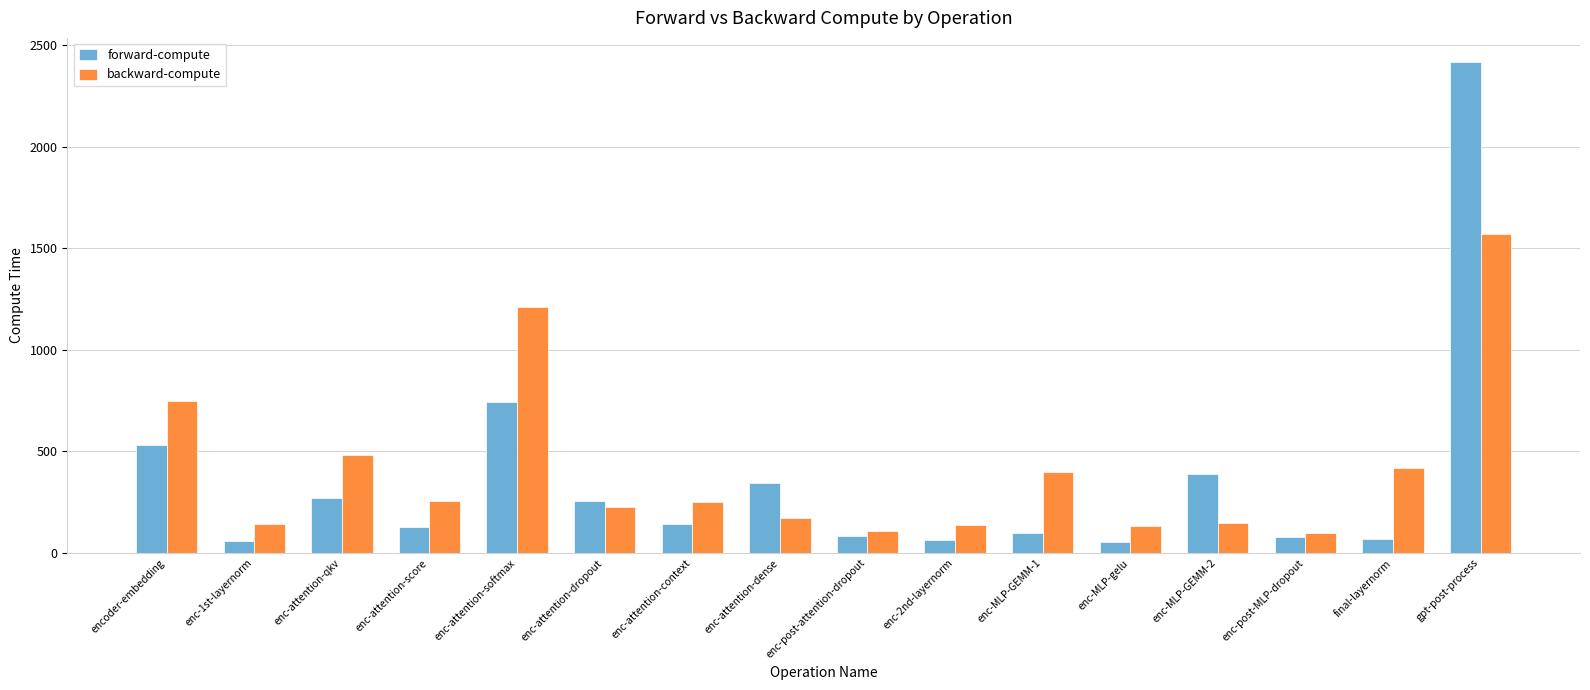

Between enc-attention-score and enc-post-MLP-dropout, which series saw the biggest shift?

backward-compute